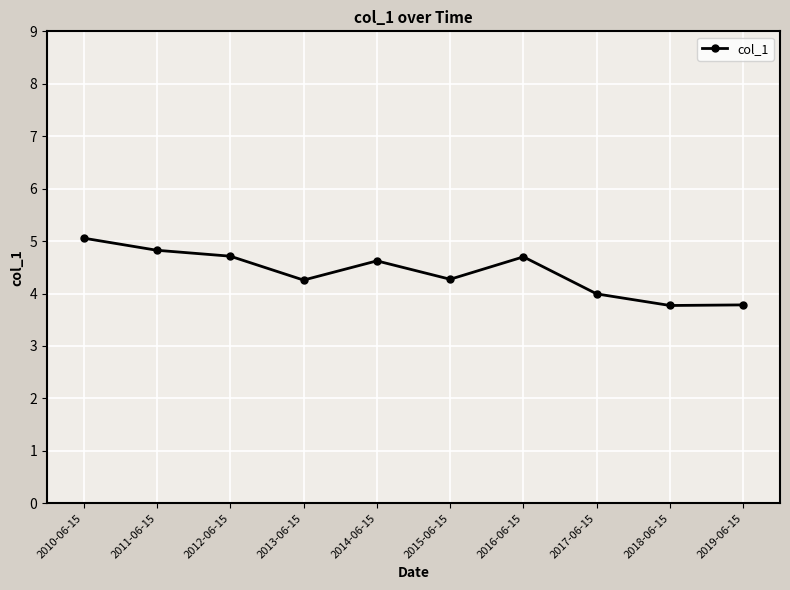

Where is the first local minimum?

2013-06-15